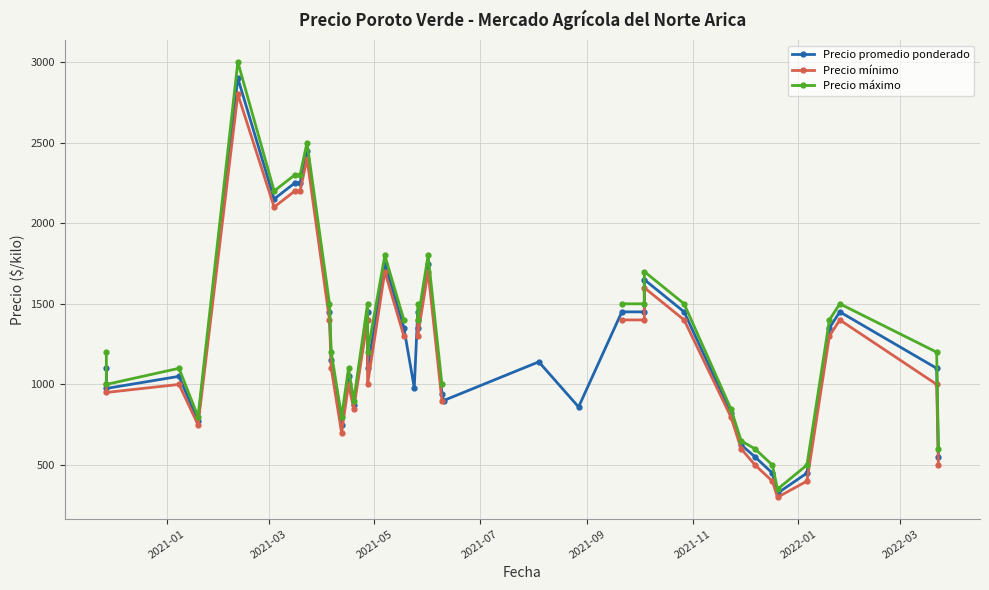

How many lines are shown in the chart?

3